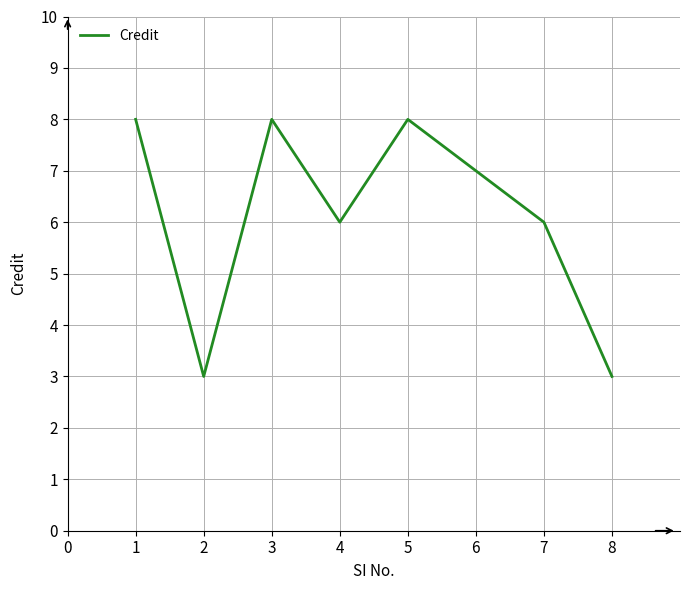

Count the number of categories in the chart.

8